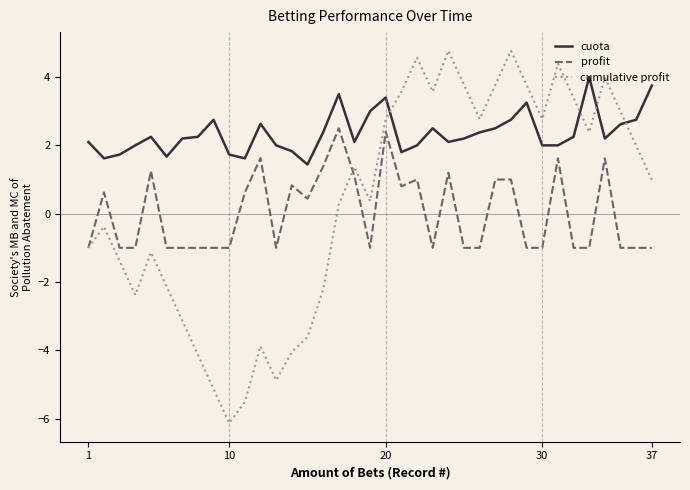

True or false: profit and cumulative profit intersect in this chart.

True